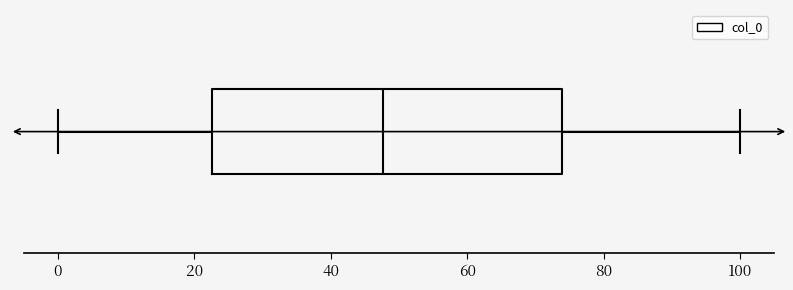

Where is the left edge of the box on the x-axis? The values are not printed on the chart, so give them approximately, as read against the axis.

22